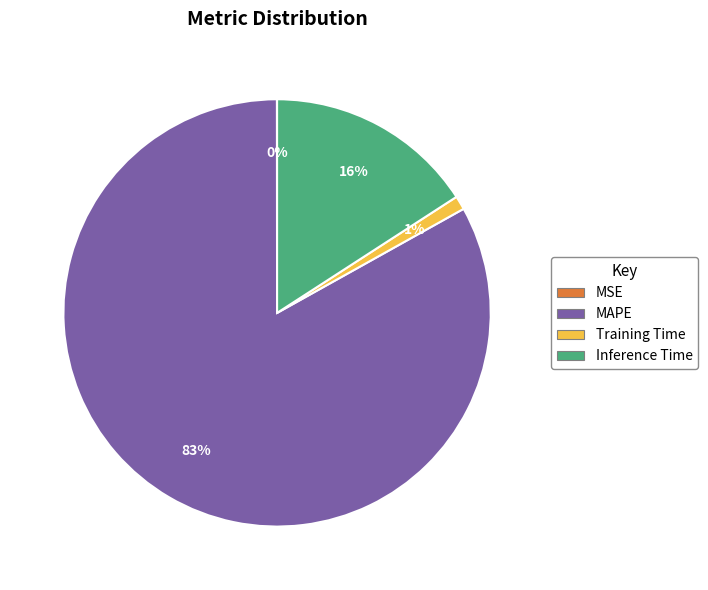

Is the sum of Training Time and MAPE greater than half?

Yes